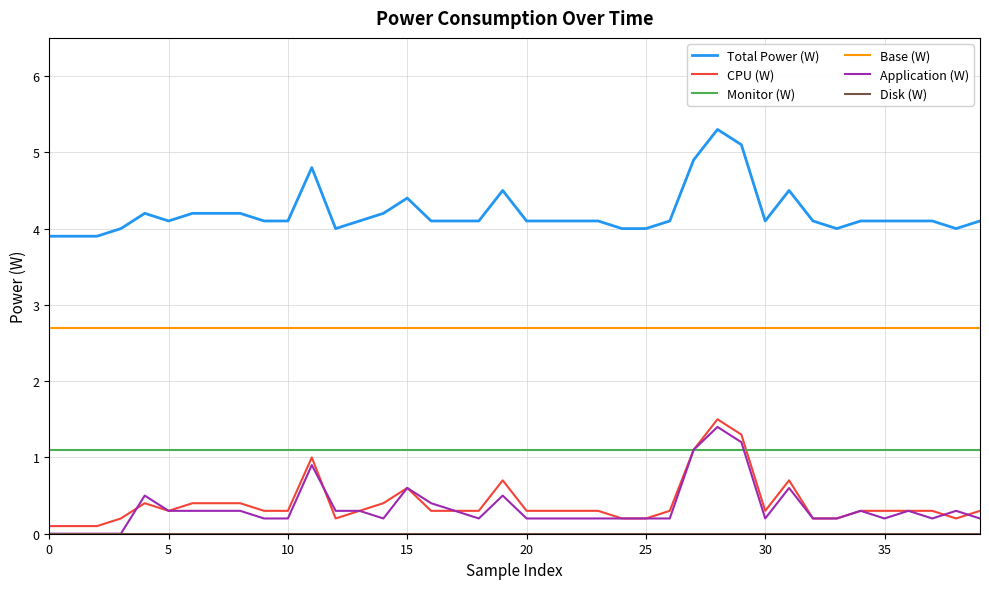

What is the highest value of the Application (W) series?

1.4